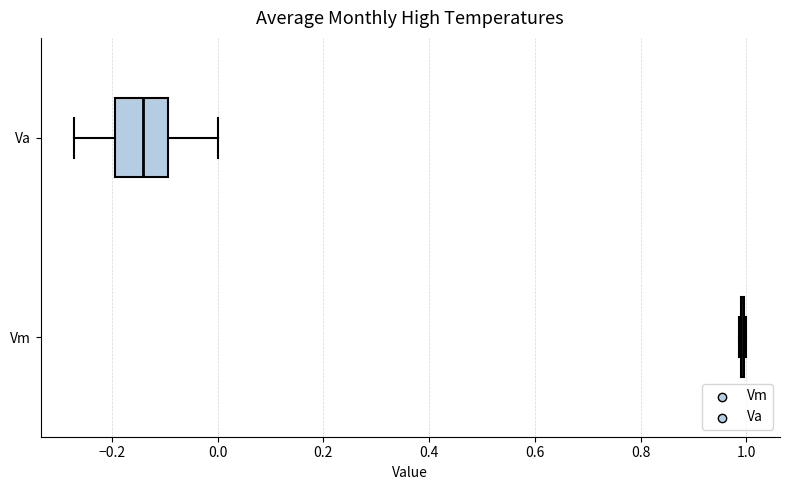

Reading bottom to top, transcribe this box plot: for each box, give where its median line is, the range the box spans, and where its two whiskers end, as read against the x-axis. The values are not printed on the chart, so give them approximately, as read against the axis.

Vm: box collapsed to a line at 1.00, whiskers 0.98 to 1.00
Va: median -0.14, box -0.20 to -0.10, whiskers -0.28 to 0.00